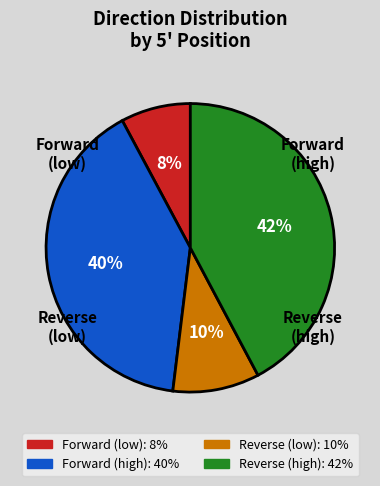

Count the number of slices in the pie.

4